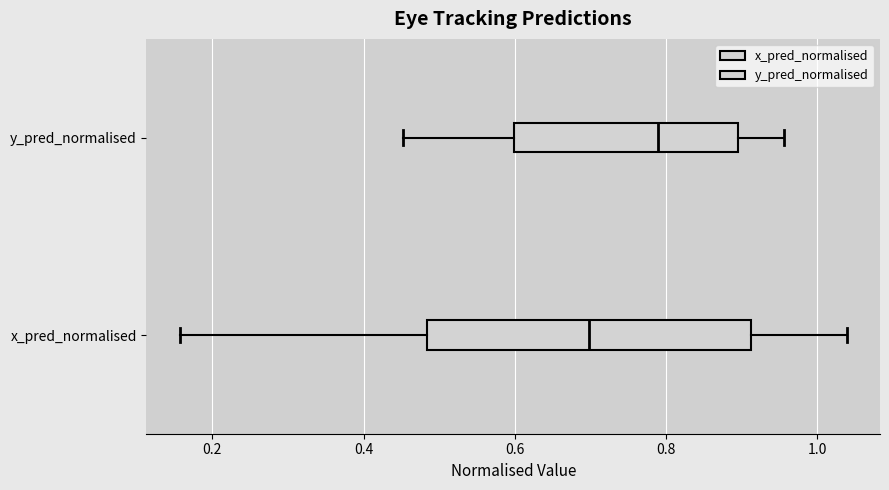

Reading bottom to top, read every box against the x-axis: the position of its median line, the range the box covers, and the ends of its whiskers. The values are not printed on the chart, so give them approximately, as read against the axis.

x_pred_normalised: median 0.70, box 0.48 to 0.92, whiskers 0.16 to 1.04
y_pred_normalised: median 0.78, box 0.60 to 0.90, whiskers 0.46 to 0.96